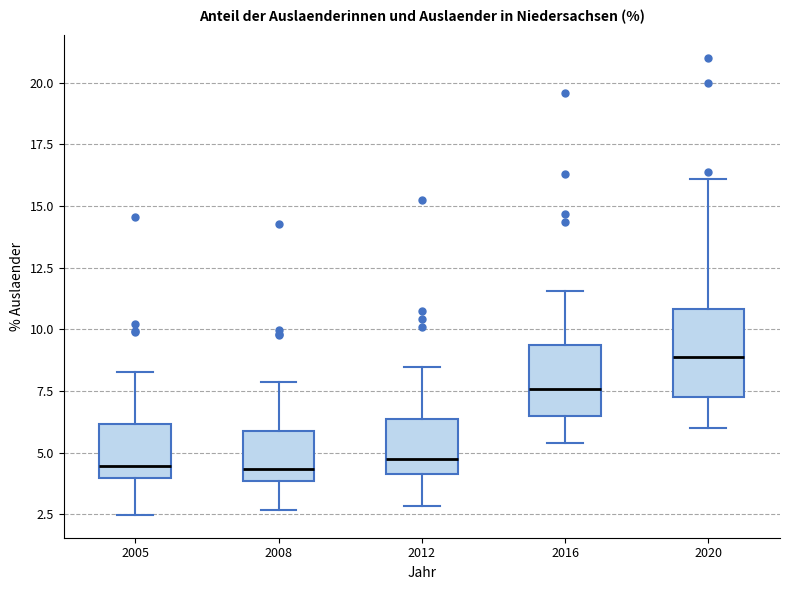

Reading left to right, read every box against the y-axis: the position of its median line, the range the box covers, and the ends of its whiskers. The values are not printed on the chart, so give them approximately, as read against the axis.

2005: median 4.5, box 4.0 to 6.0, whiskers 2.5 to 8.5
2008: median 4.5, box 4.0 to 6.0, whiskers 2.5 to 8.0
2012: median 5.0, box 4.0 to 6.5, whiskers 3.0 to 8.5
2016: median 7.5, box 6.5 to 9.5, whiskers 5.5 to 11.5
2020: median 9.0, box 7.5 to 11.0, whiskers 6.0 to 16.0